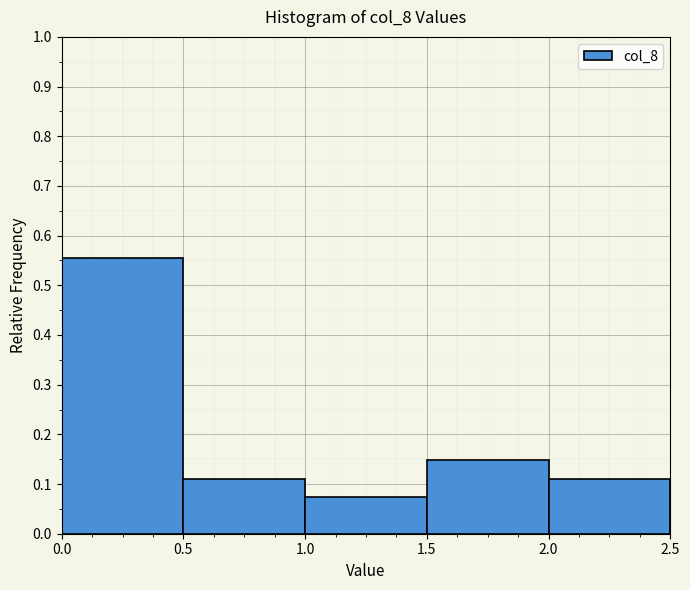

How tall is the bar that spans 0.0 to 0.5 on the x-axis? The values are not printed on the chart, so give them approximately, as read against the axis.

0.56